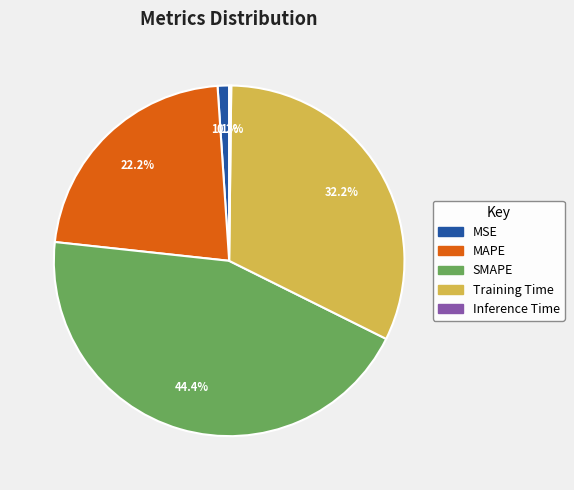

Do MAPE and MSE together represent more than half of the pie?

No